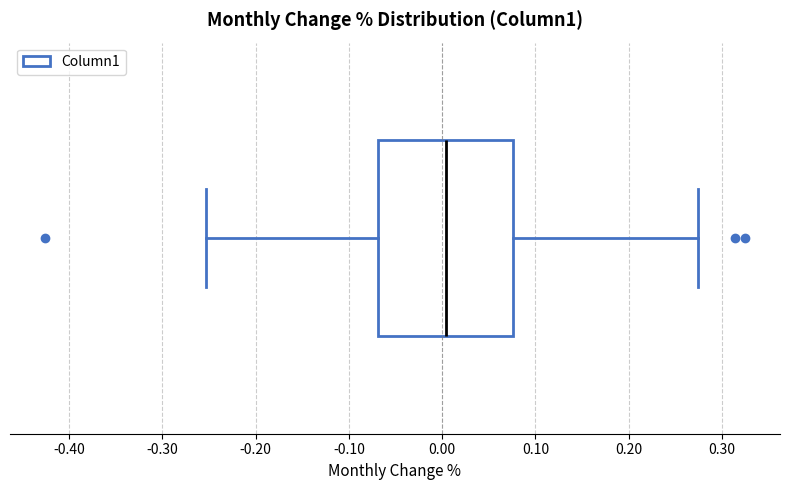

Where does the left whisker of the box end on the x-axis? The values are not printed on the chart, so give them approximately, as read against the axis.

-0.25